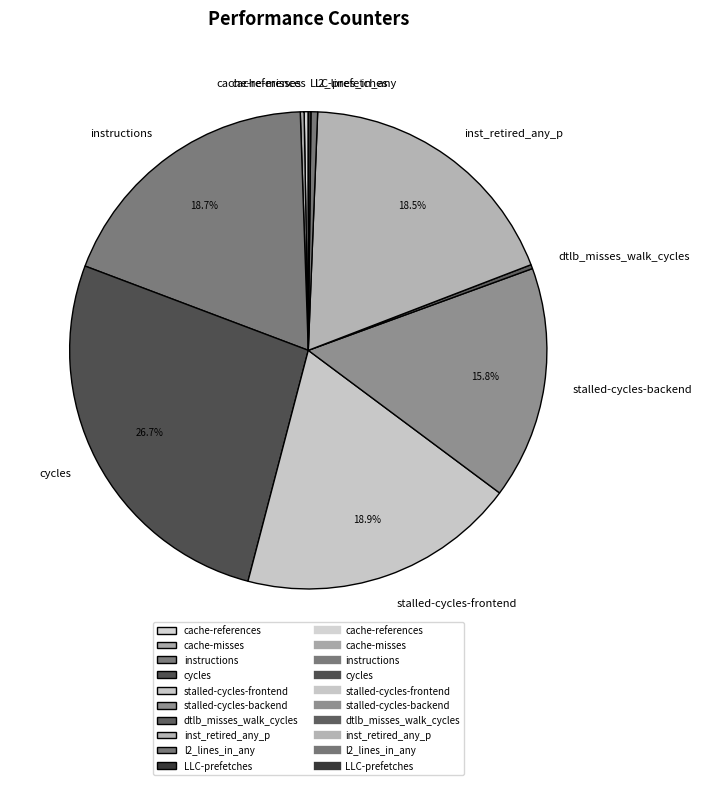

Does instructions represent more than half of the total?

No